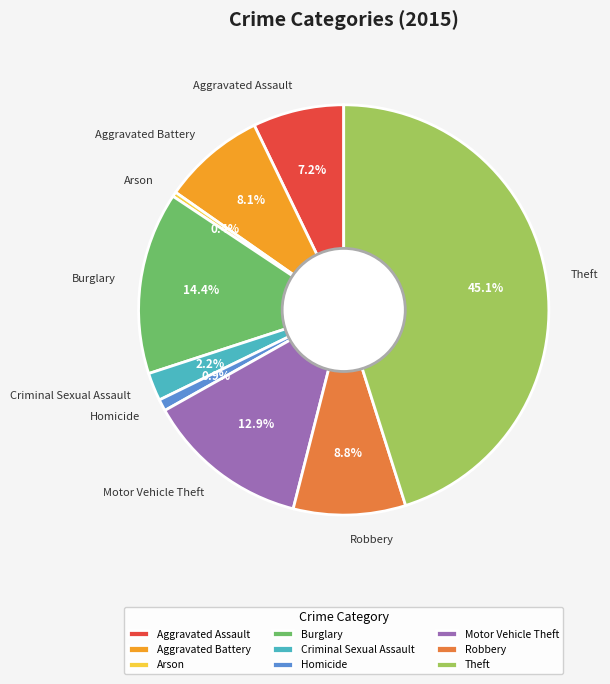

How much of the chart is everything except Robbery?

91.2%